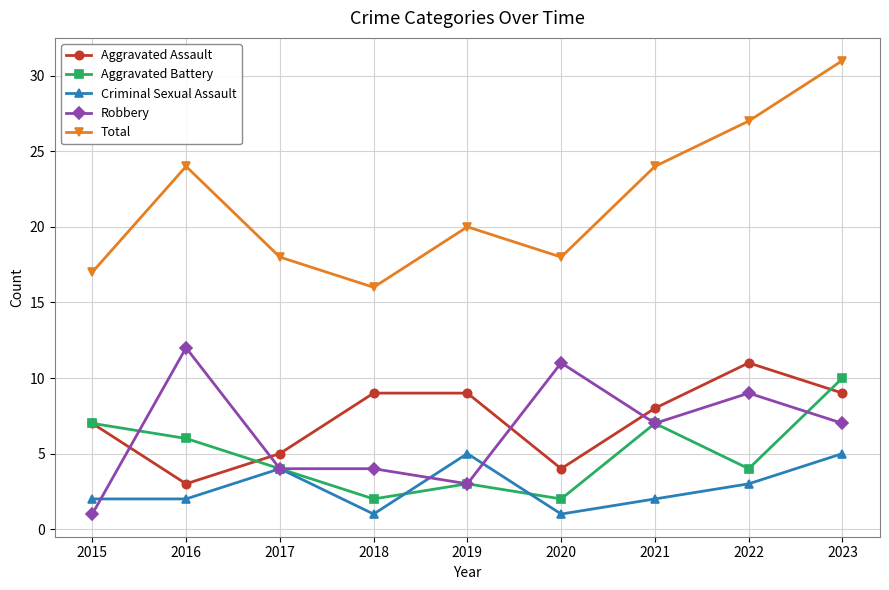

At which label does Robbery first exceed 7?

2016